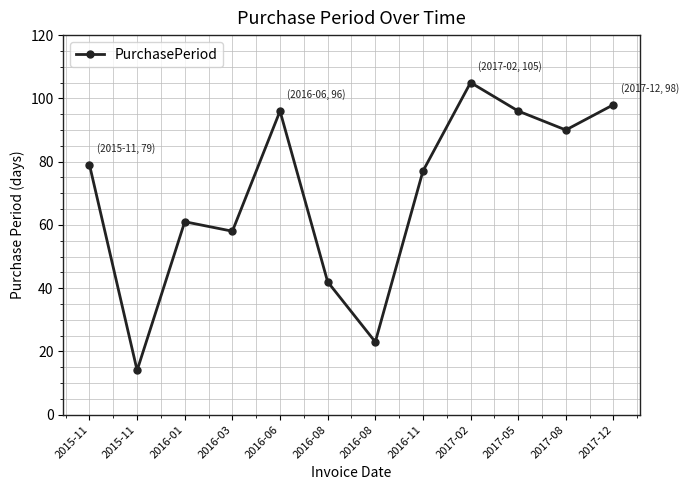

Reading left to right, what are all the values shown in this chart?

79	14	61	58	96	42	23	77	105	96	90	98